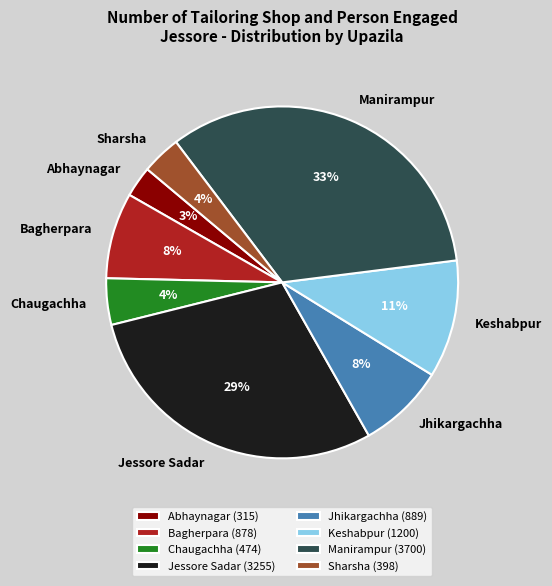

Is there any slice that represents more than half of the pie?

No